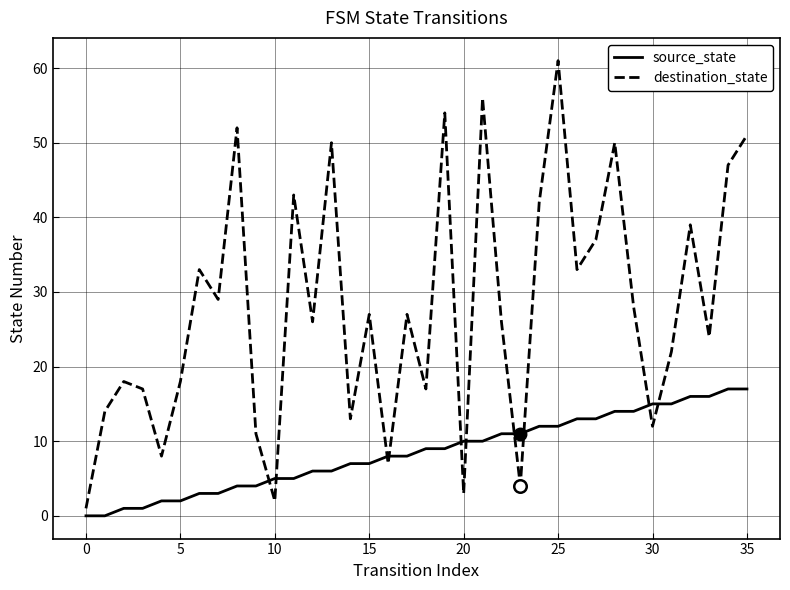

True or false: source_state and destination_state intersect in this chart.

True